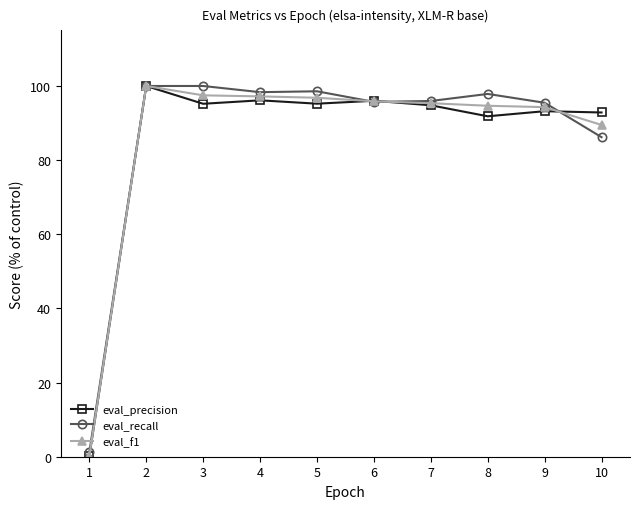

At which category is the sum across all series the highest?

2